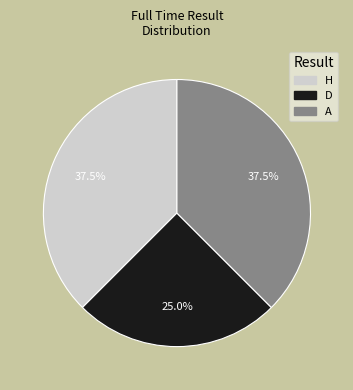

What is the smallest slice in the pie chart?

D